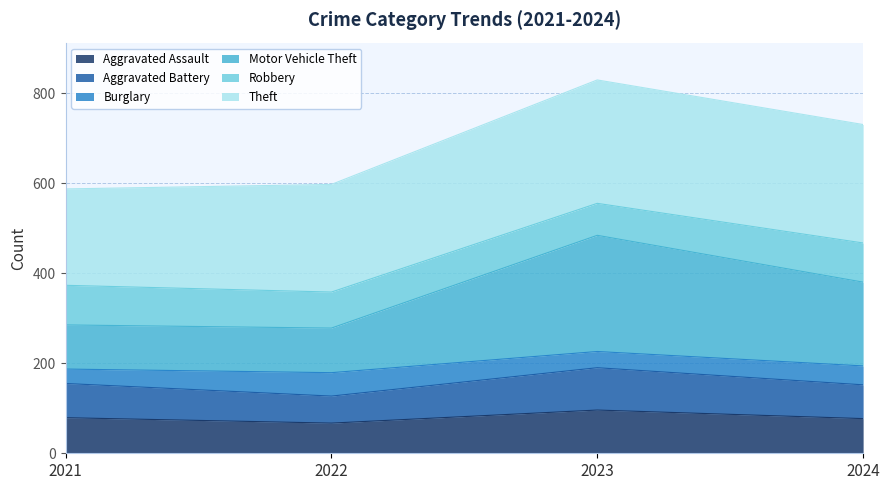

What is the total value across all series at 2023?

829